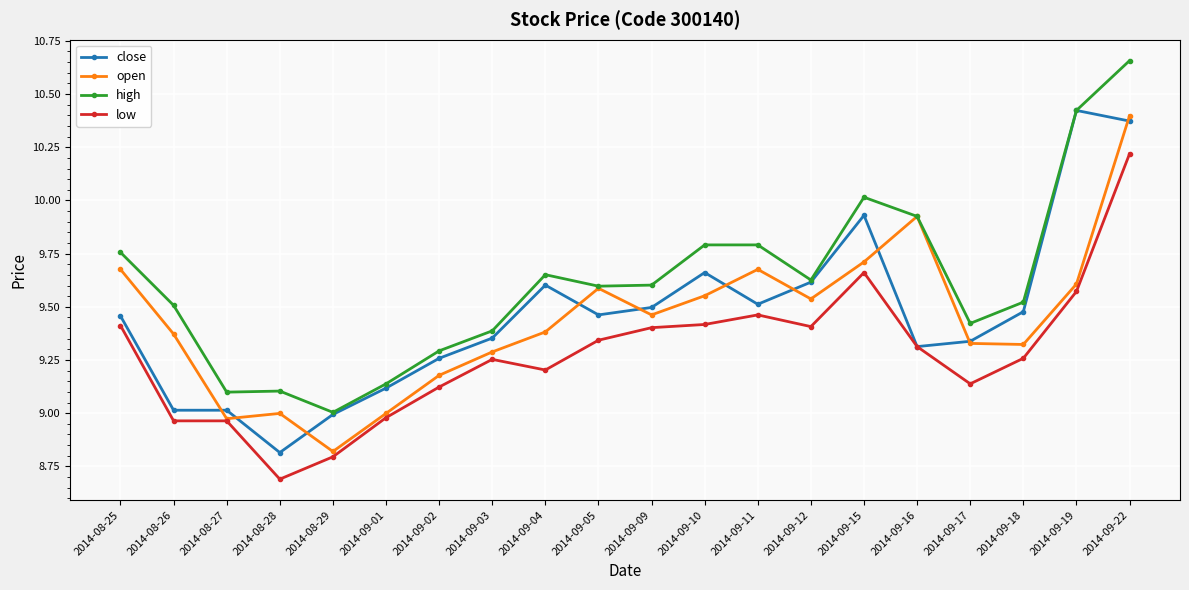

What is the minimum value shown in the chart?

8.7